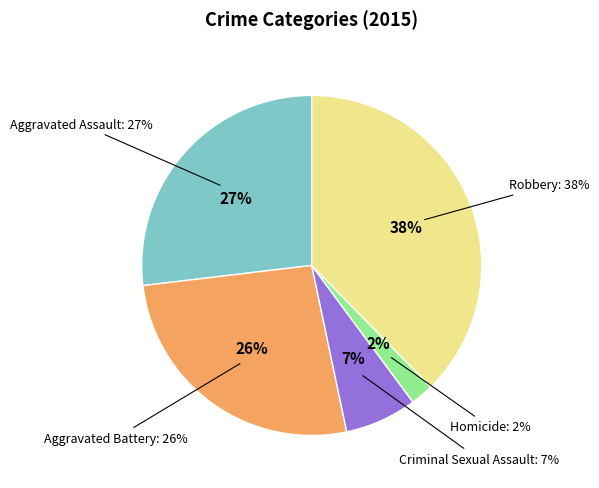

How many segments does this pie chart have?

5